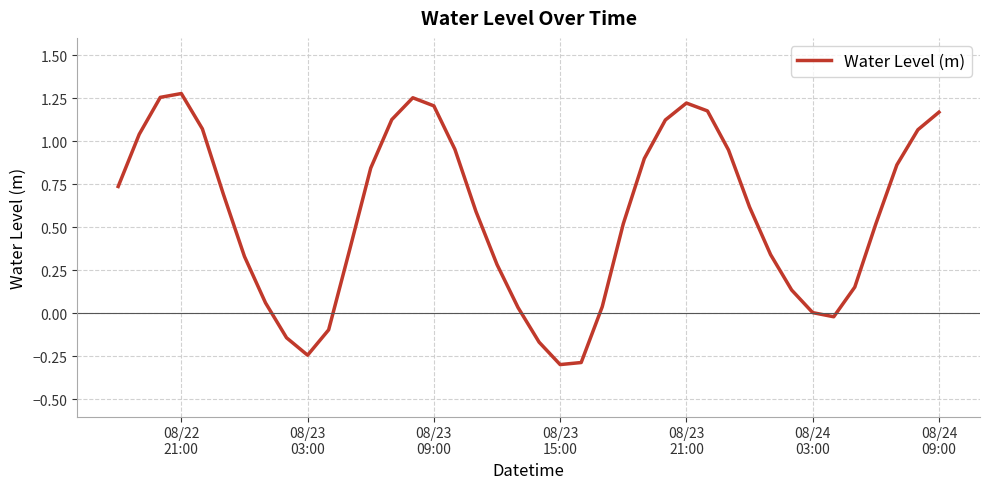

What is the difference between the maximum and minimum values?

1.6